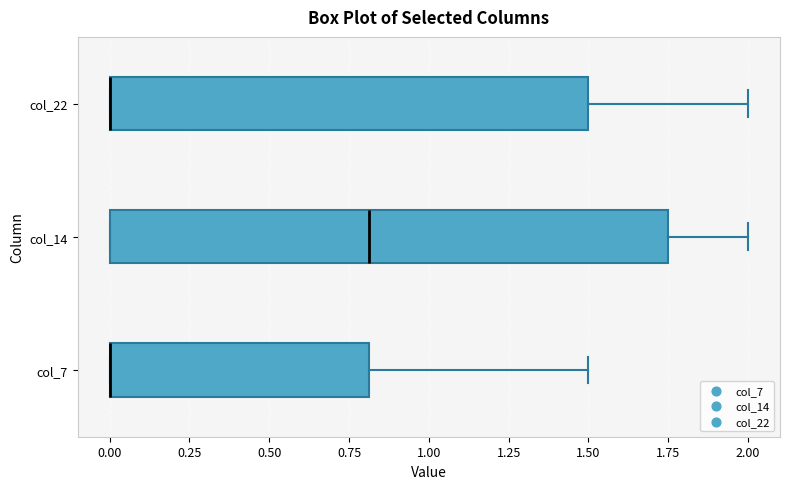

Comparing the boxes themselves (not the whiskers), which one is the widest?

col_14